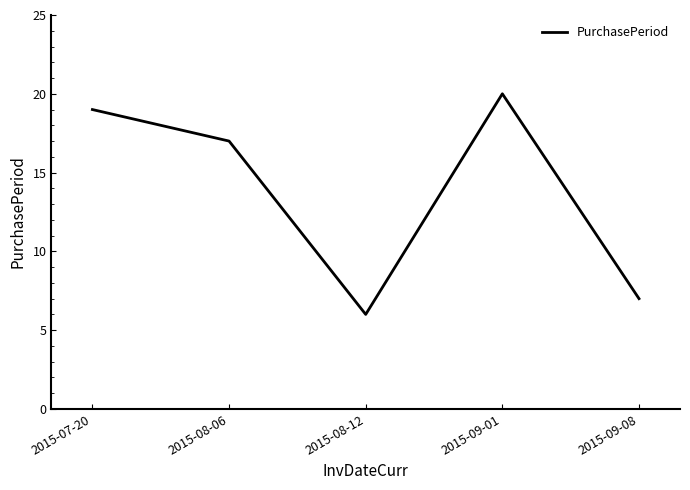

What is the sum of all values?

69